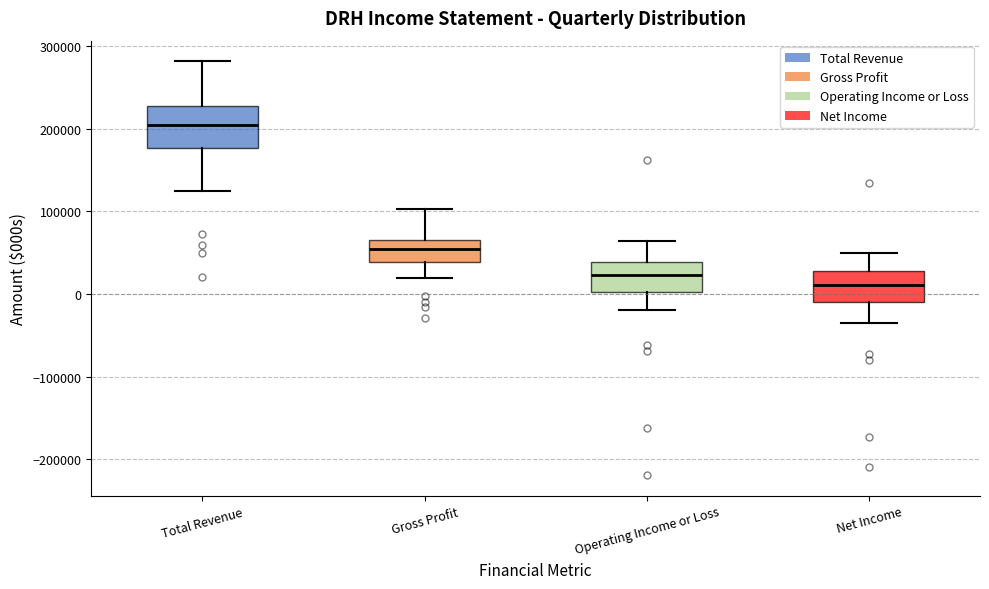

Which box is the tallest, from its lower edge to its upper edge?

Total Revenue